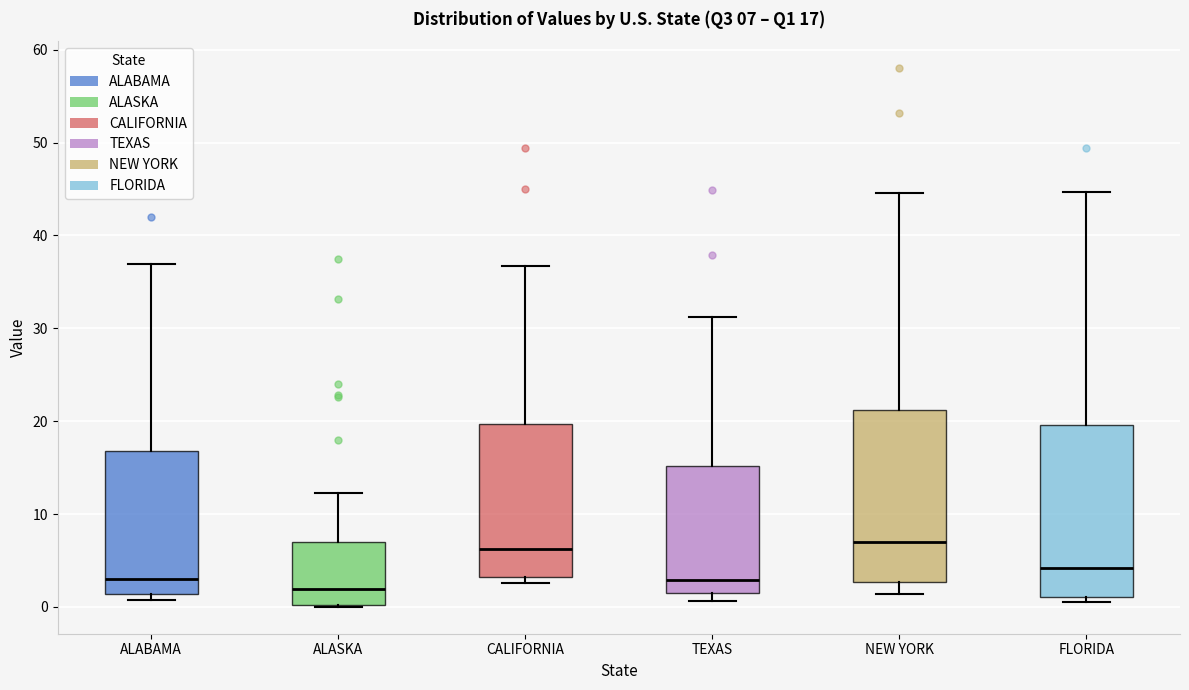

Which box's median line is the lowest?

ALASKA